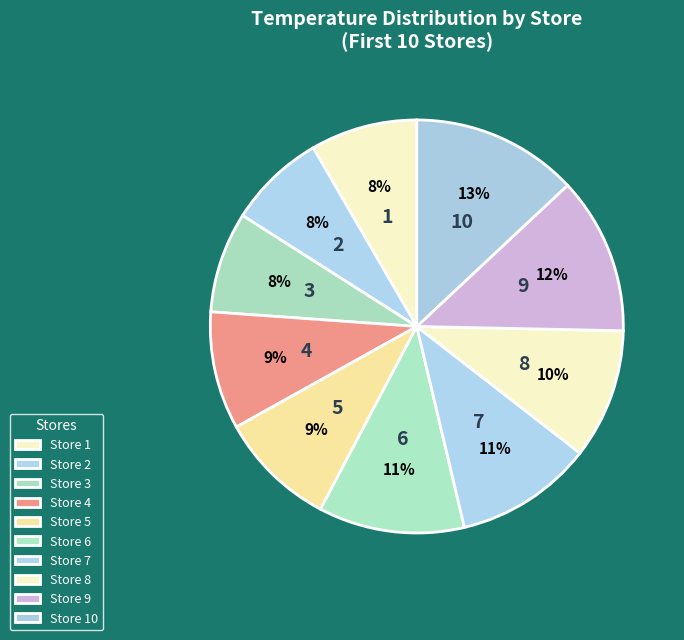

Rank the categories by value from lowest to highest.

2, 3, 1, 5, 4, 8, 7, 6, 9, 10